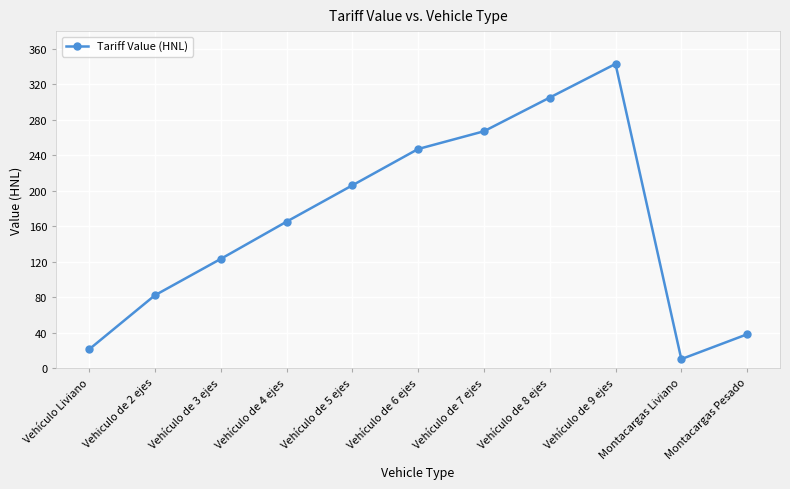

What is the label of the 11th point from the right?

Vehículo Liviano